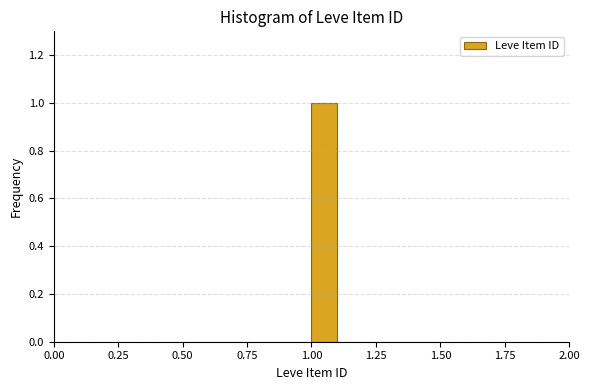

Around what value on the x-axis is the tallest bar? Give the approximate position of its centre, as read against the axis.

1.05